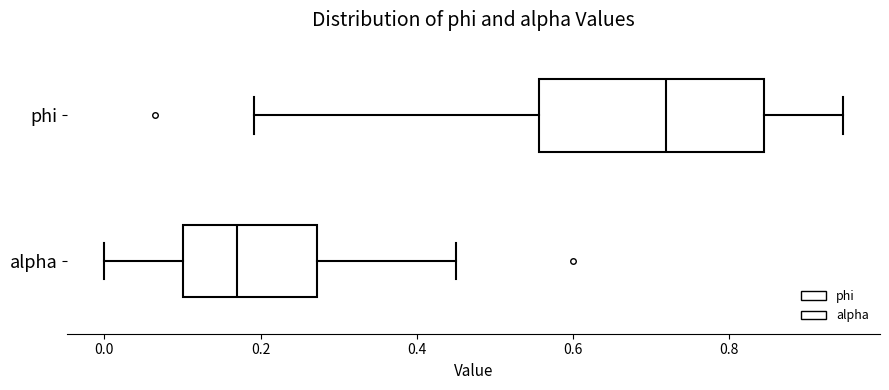

Which box is the widest, from its left edge to its right edge?

phi